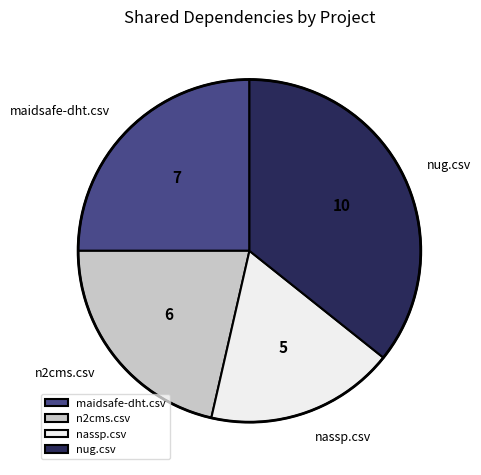

Do nassp.csv and maidsafe-dht.csv together represent more than half of the pie?

No